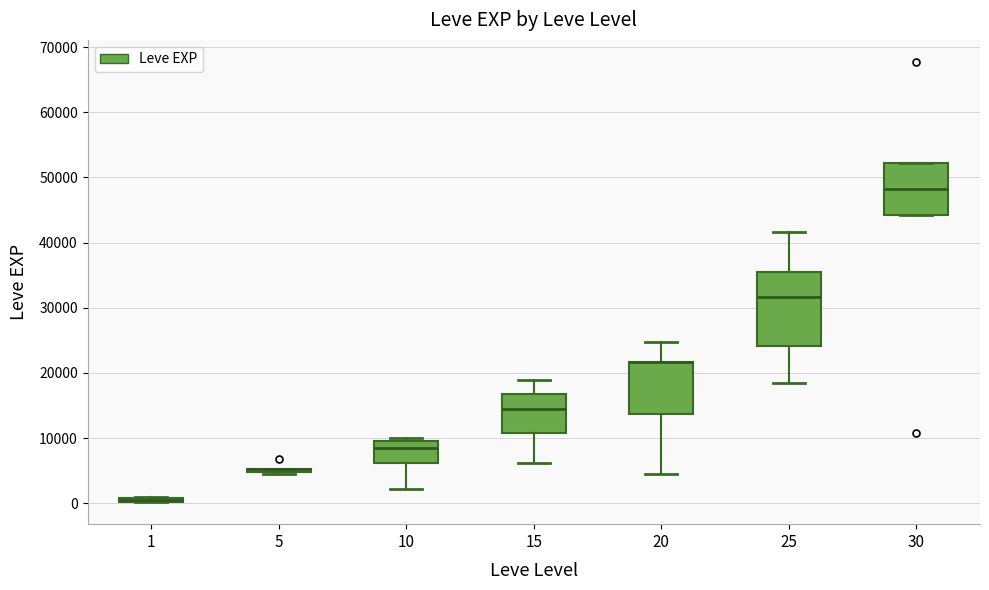

Comparing the boxes themselves (not the whiskers), which one is the tallest?

25